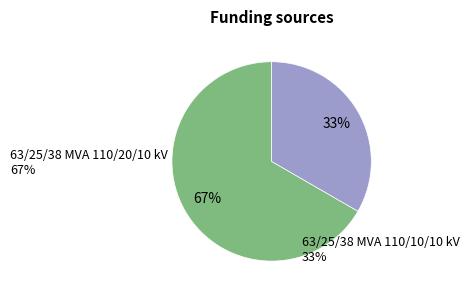

Is there any slice that represents more than half of the pie?

Yes